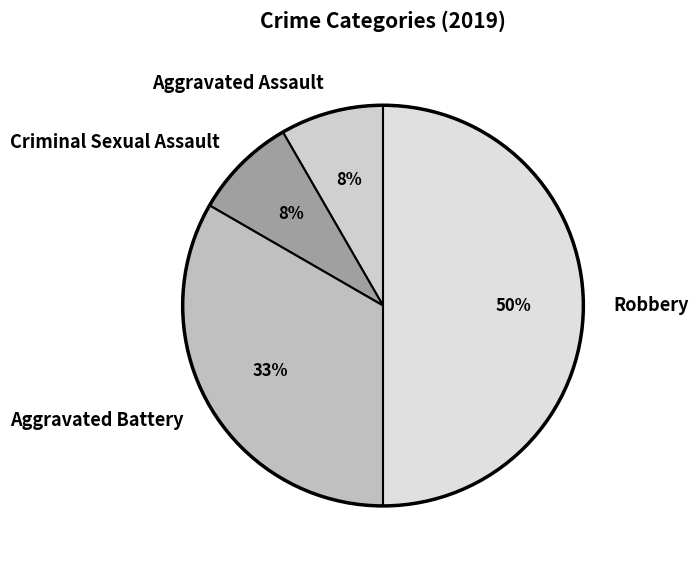

Is the sum of Robbery and Aggravated Assault greater than half?

Yes